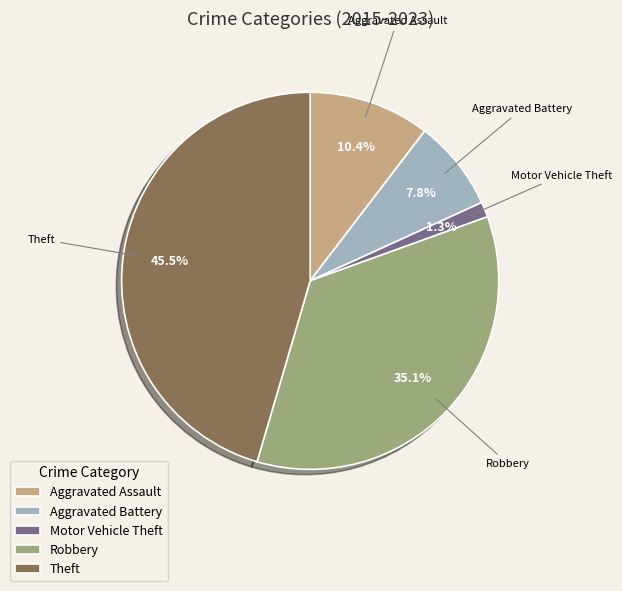

What is the ratio of the value at Aggravated Assault to the value at Robbery?

0.3